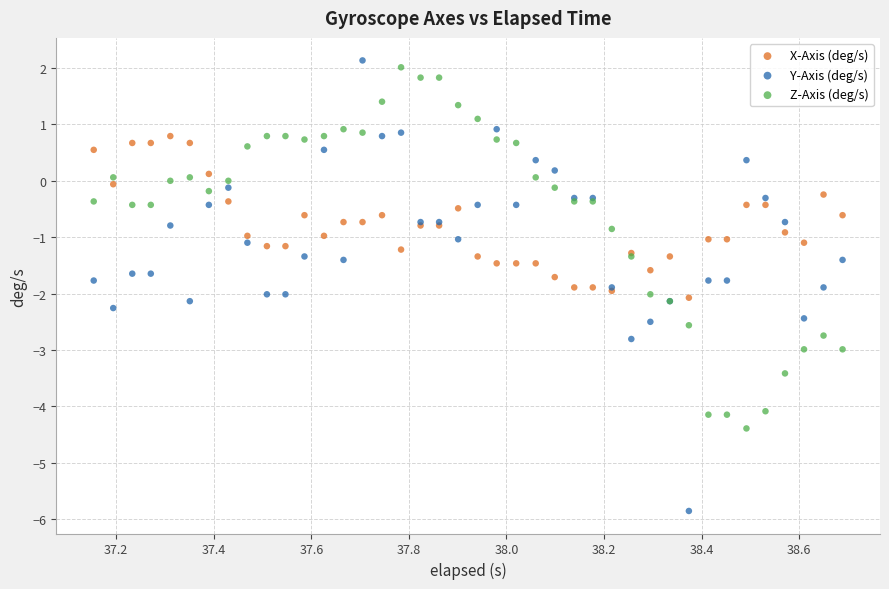

Which series reaches the minimum Y coordinate?

Y-Axis (deg/s)